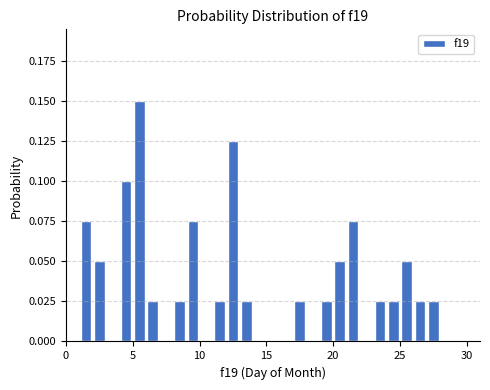

Around what value on the x-axis is the tallest bar? Give the approximate position of its centre, as read against the axis.

5.5